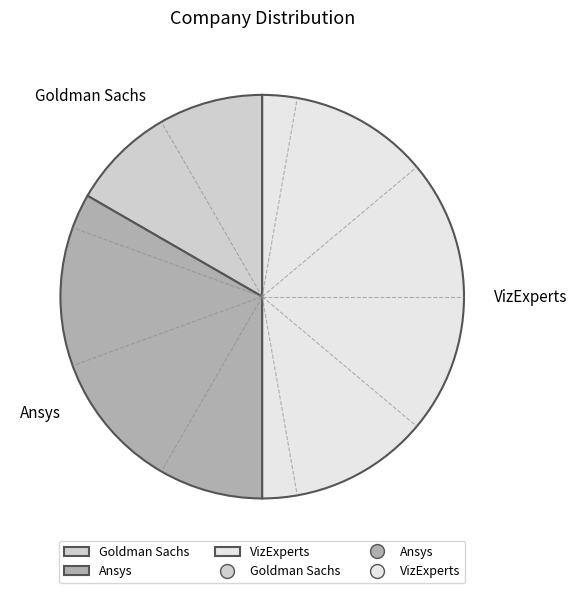

How many slices are in this pie chart?

3